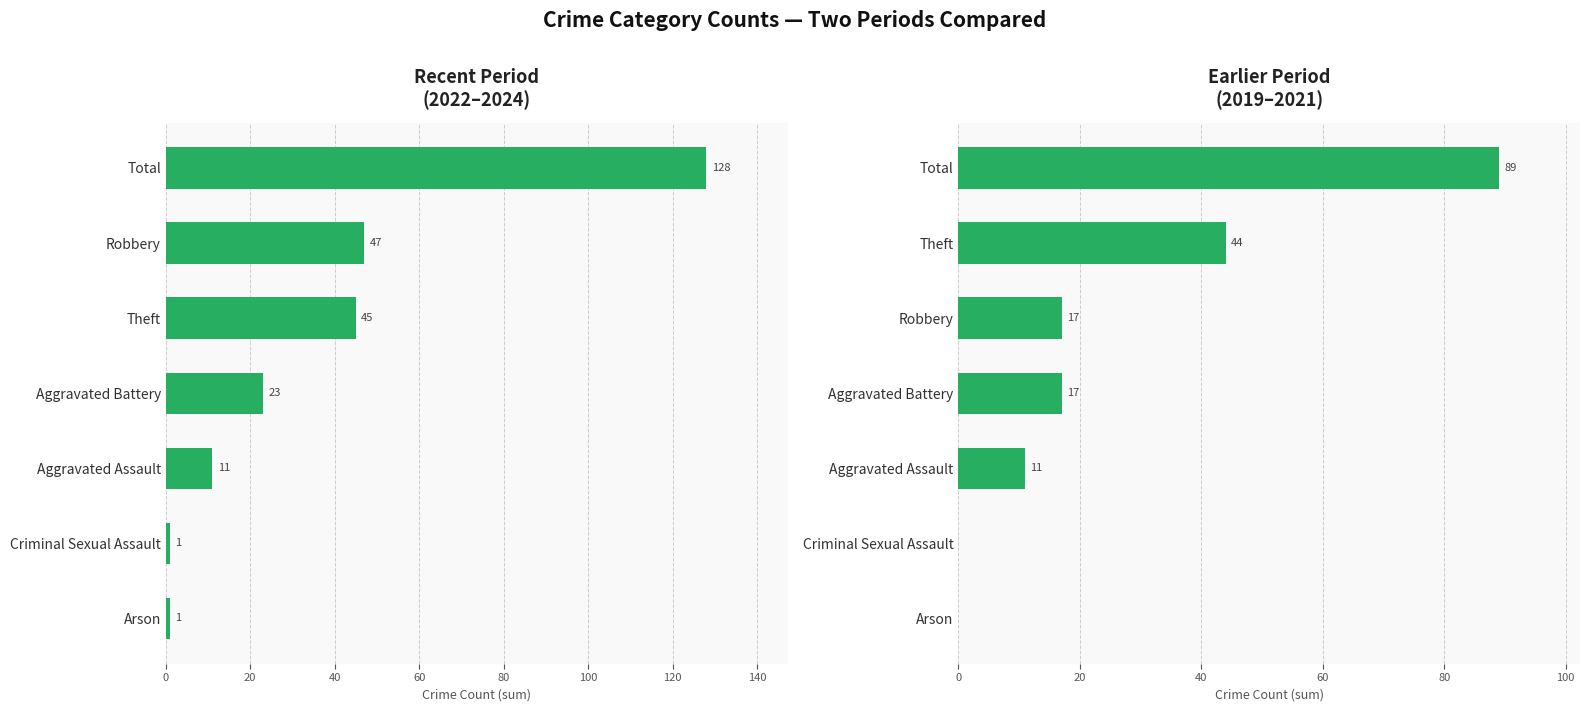

Reading left to right, extract all data points from this chart.

Recent Period (2022–2024): 1	1	11	23	45	47	128
Earlier Period (2019–2021): 0	0	11	17	17	44	89